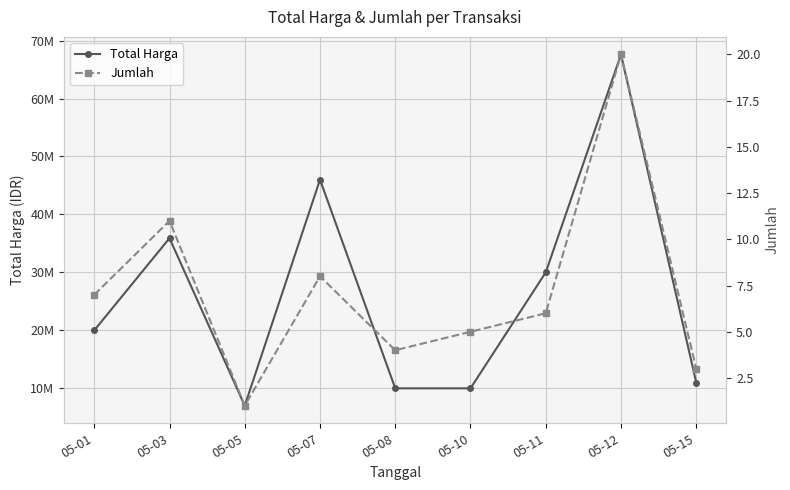

True or false: Total Harga and Jumlah intersect in this chart.

False